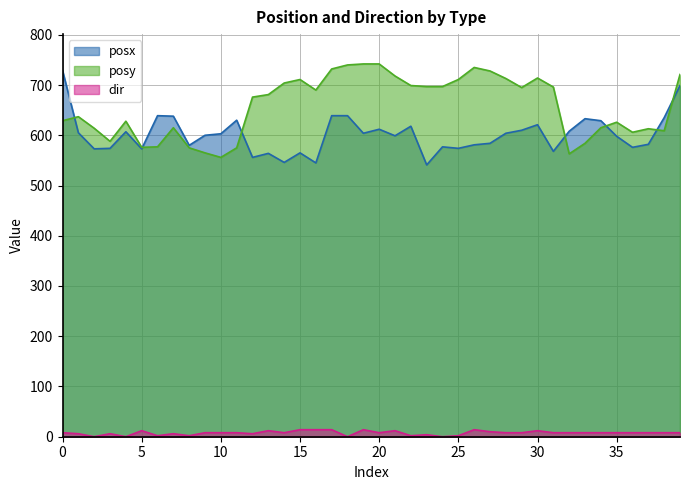

True or false: dir and posy intersect in this chart.

False